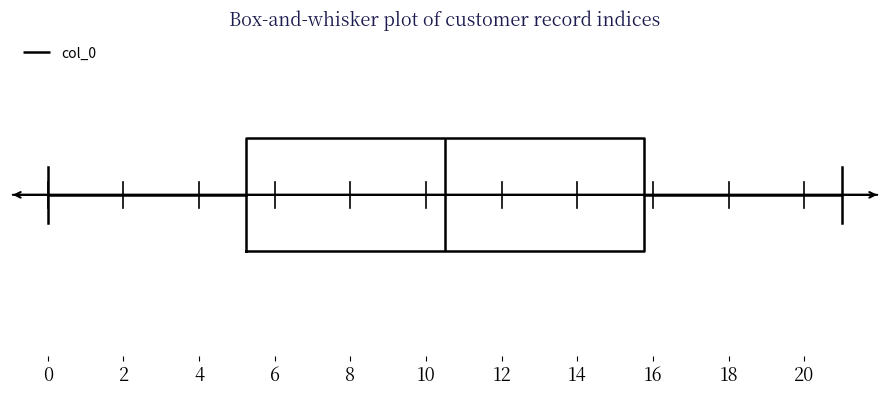

Where does the left whisker of the box end on the x-axis? The values are not printed on the chart, so give them approximately, as read against the axis.

0.0